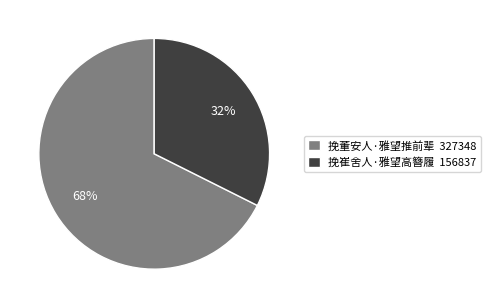

What percentage is the 挽崔舍人·雅望高簪履 slice, to the nearest percent?

32%